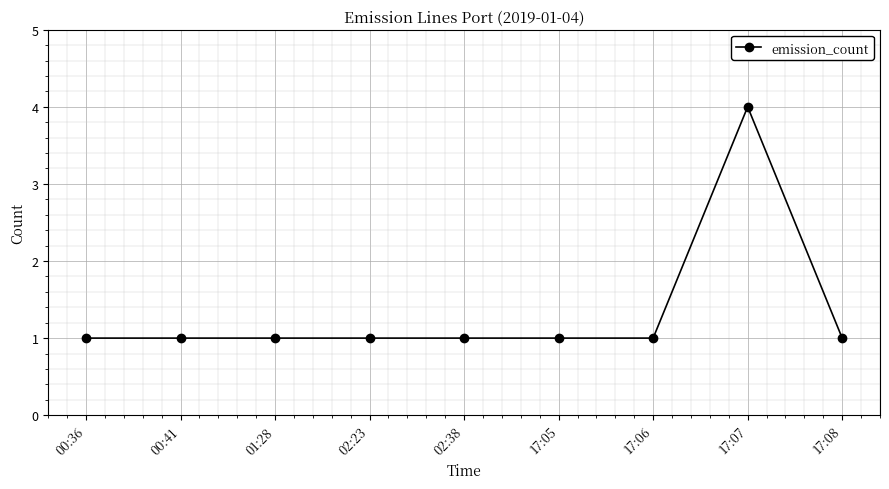

Which label corresponds to the largest value in the chart?

17:07